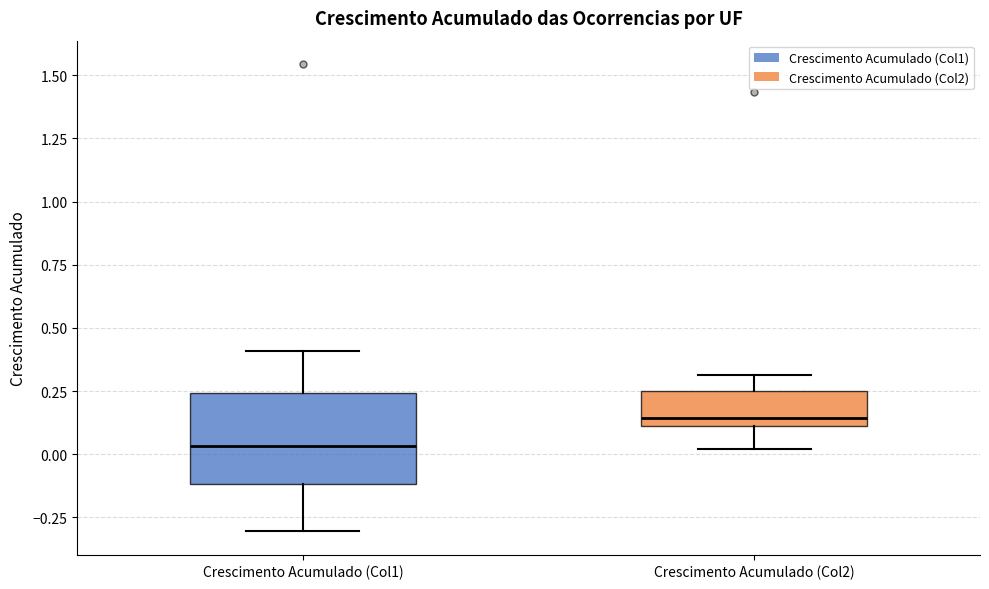

Which box is the tallest, from its lower edge to its upper edge?

Crescimento Acumulado (Col1)